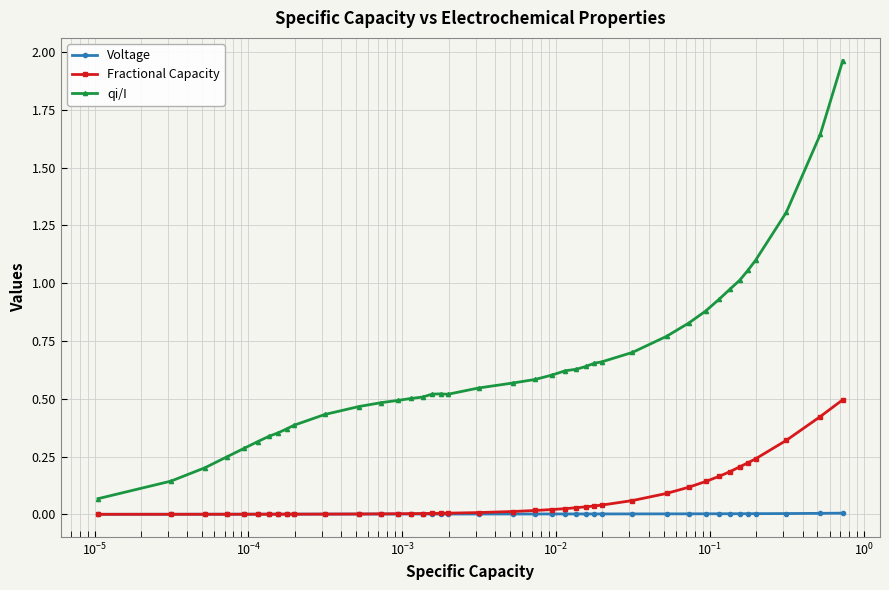

Which series has the largest range (max minus min)?

qi/I